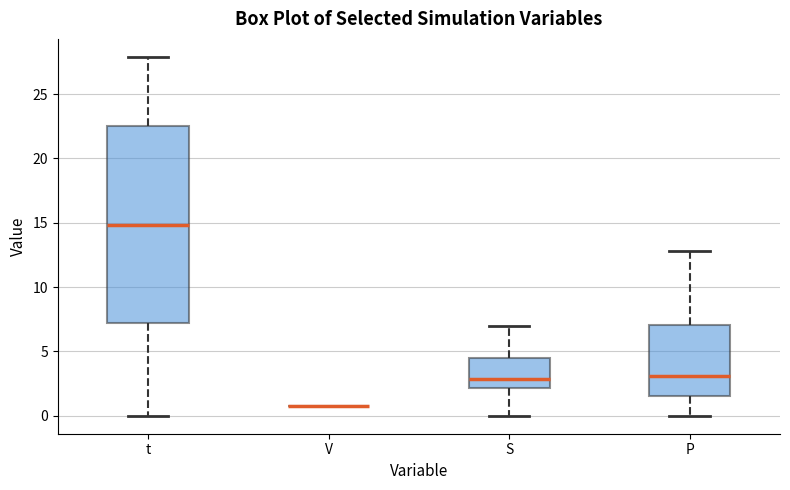

Where is the lower edge of the box for P on the y-axis? The values are not printed on the chart, so give them approximately, as read against the axis.

1.5